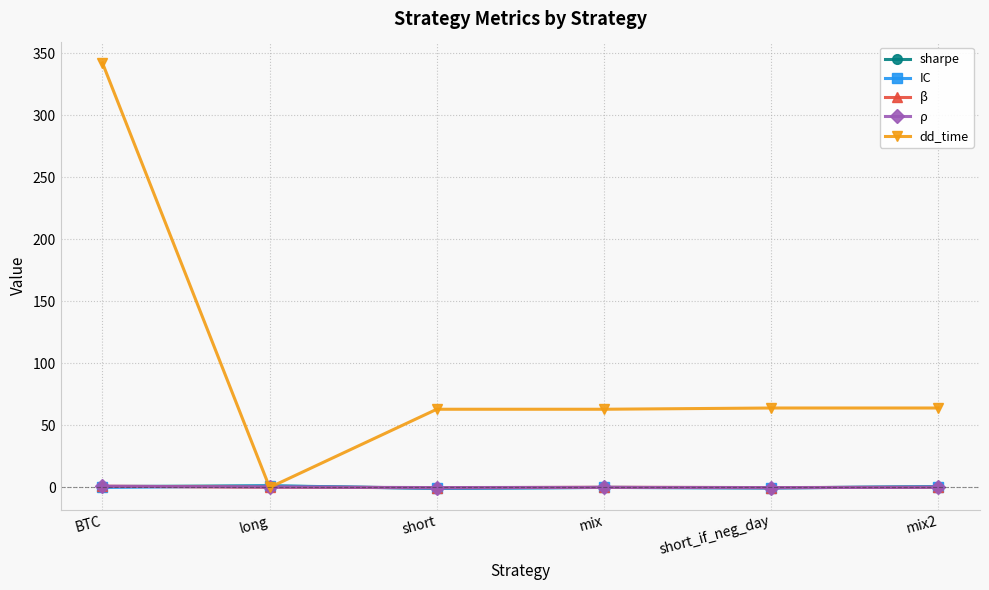

Does the chart display data point markers on the line(s)?

Yes